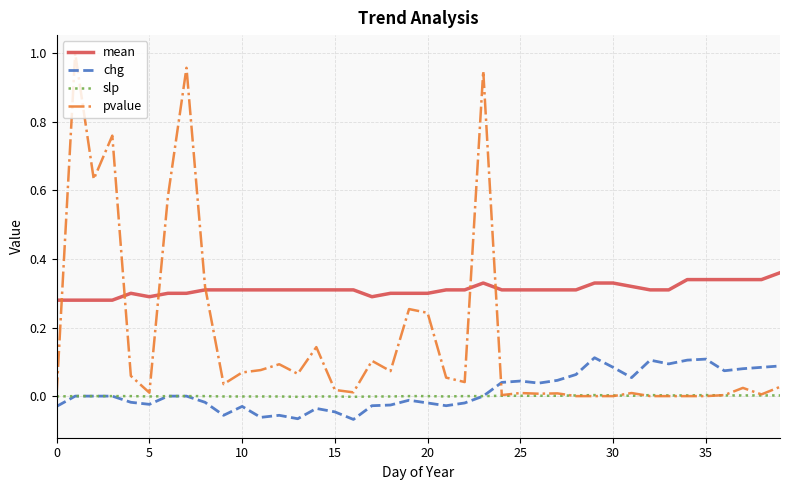

Which series has the largest total across all categories?

mean